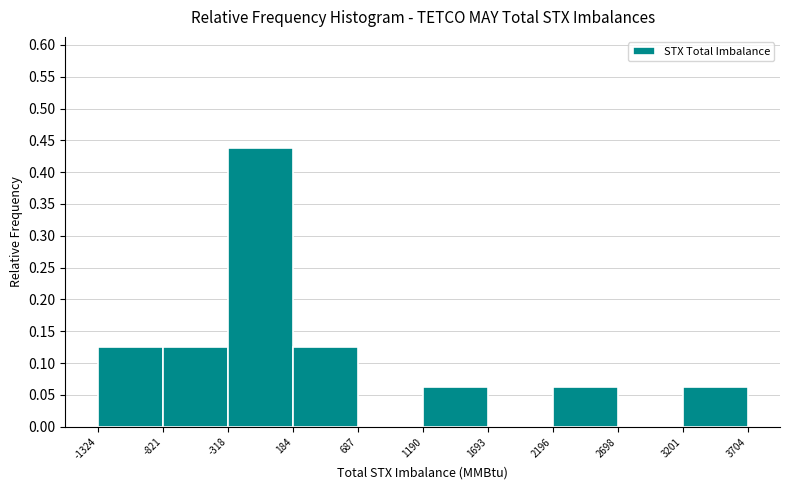

Reading left to right, transcribe this chart: for each bar, give the range it covers on the x-axis and its height. The values are not printed on the chart, so give them approximately, as read against the axis.

-1324 to -821: 0.125
-821 to -318: 0.125
-318 to 184: 0.440
184 to 687: 0.125
687 to 1190: 0
1190 to 1693: 0.065
1693 to 2196: 0
2196 to 2698: 0.065
2698 to 3201: 0
3201 to 3704: 0.065